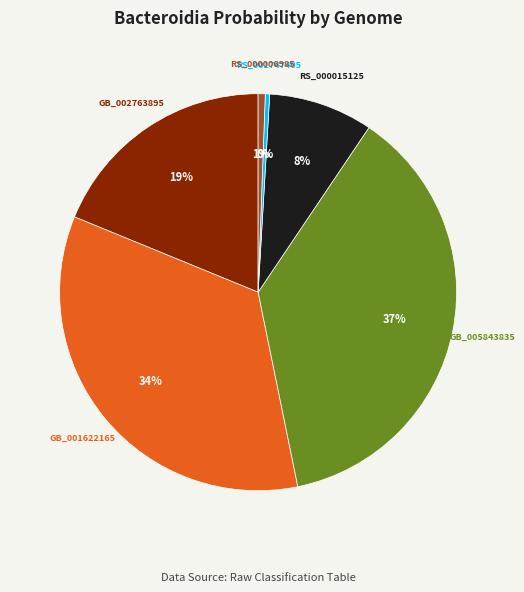

To the nearest percent, what is the average slice percentage?

17%